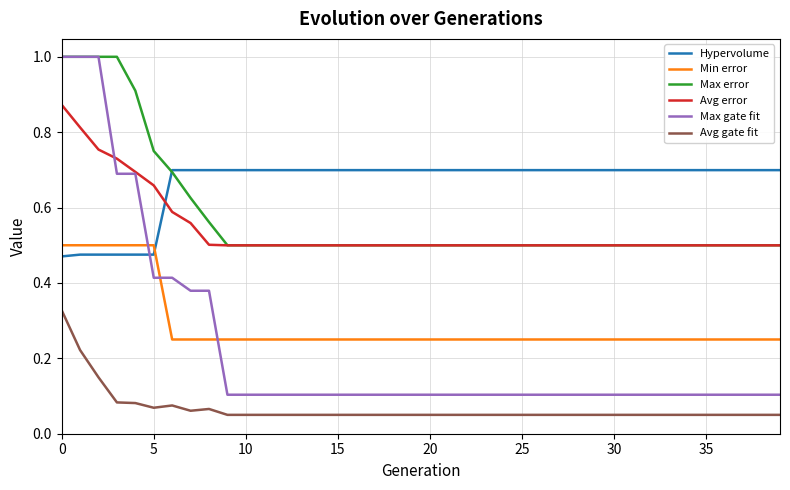

True or false: Max error and Avg gate fit intersect in this chart.

False